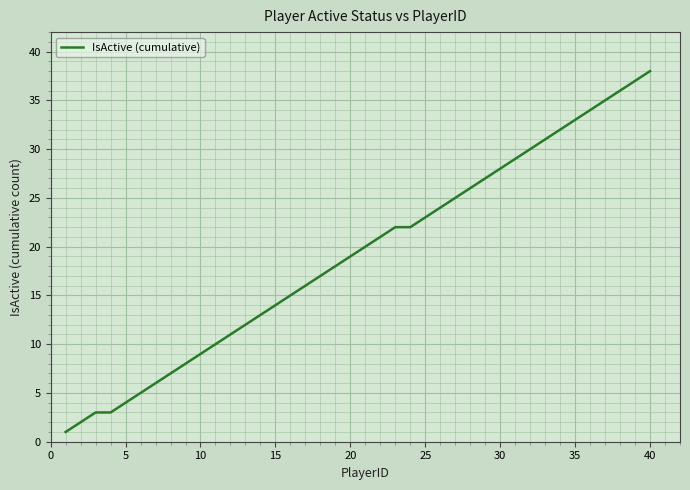

What is the difference between the maximum and minimum values?

37